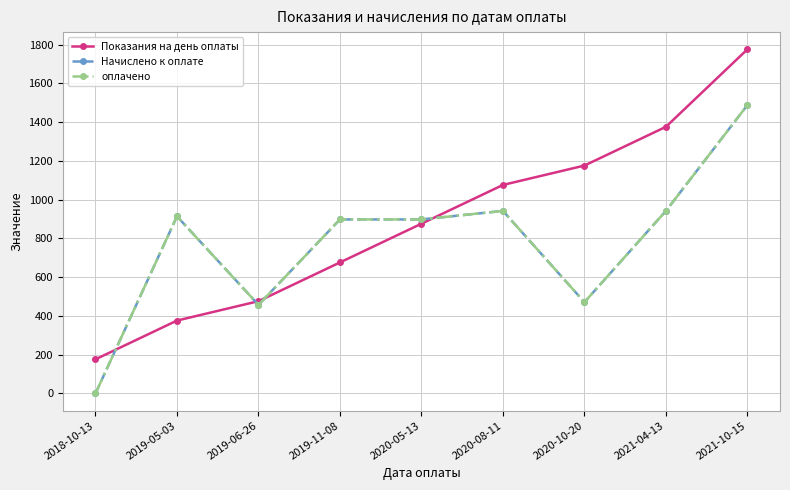

Is this an area chart (filled region under the line)?

No